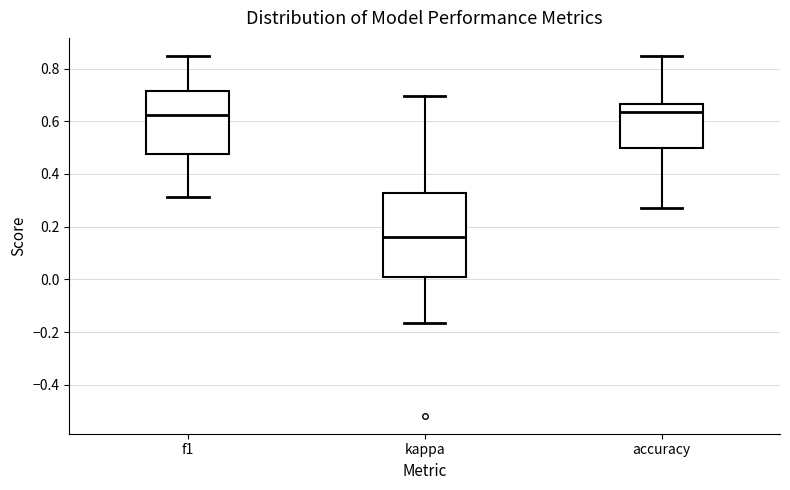

Which box is the tallest, from its lower edge to its upper edge?

kappa